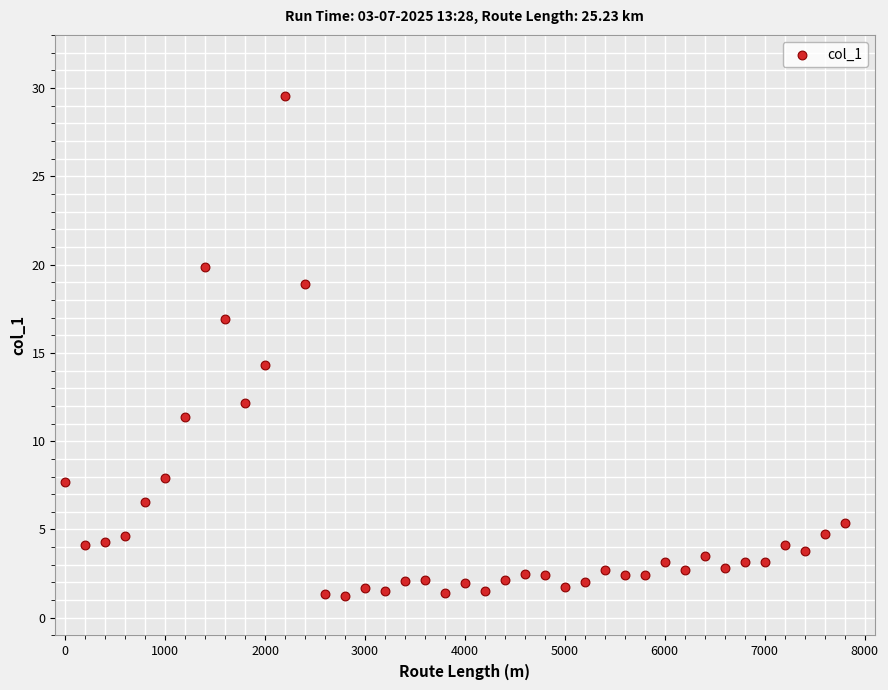

What Y value in the scatter plot is closest to 15?

14.3